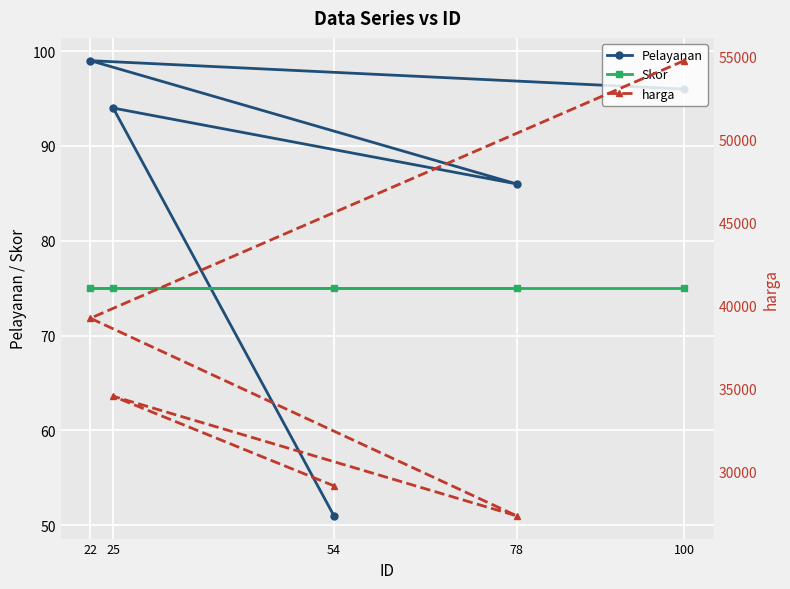

Reading left to right, list all the values displayed in this chart.

Pelayanan: 100=96	22=99	78=86	25=94	54=51
Skor: 100=75	22=75	78=75	25=75	54=75
harga: 100=54721	22=39211	78=27315	25=34513	54=29120